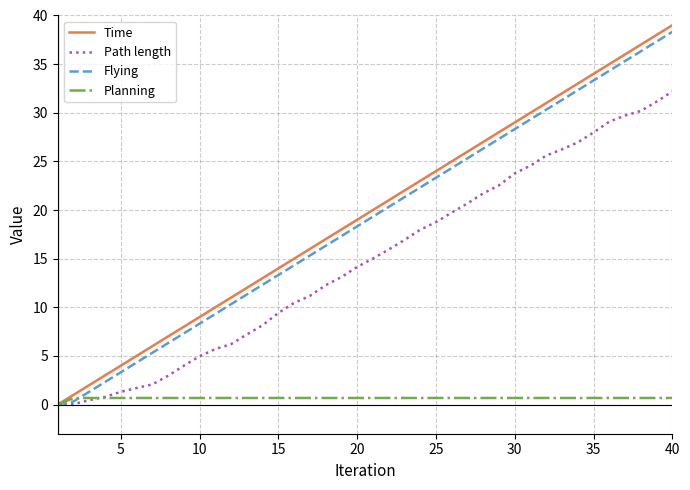

Count the number of data series in this chart.

4